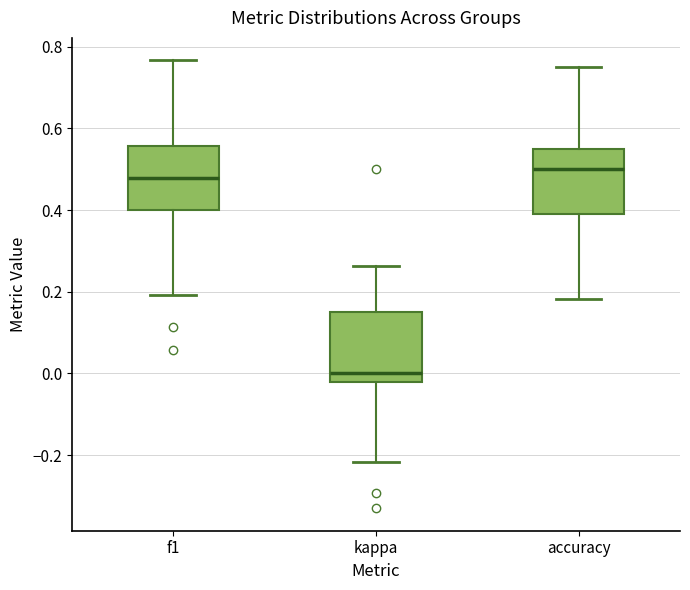

Where does the lower whisker of the box for kappa end on the y-axis? The values are not printed on the chart, so give them approximately, as read against the axis.

-0.22